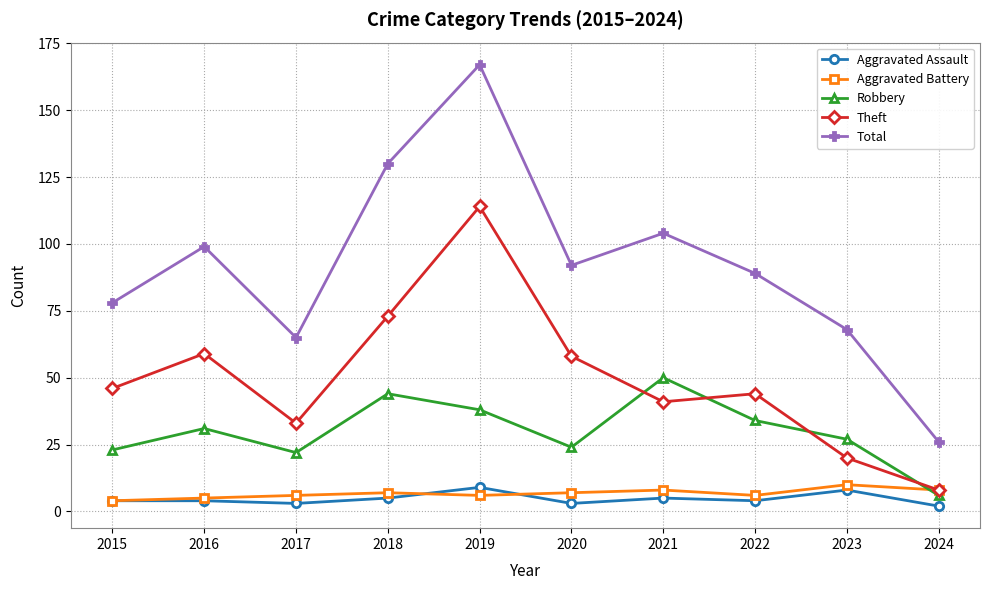

True or false: Theft and Total intersect in this chart.

False